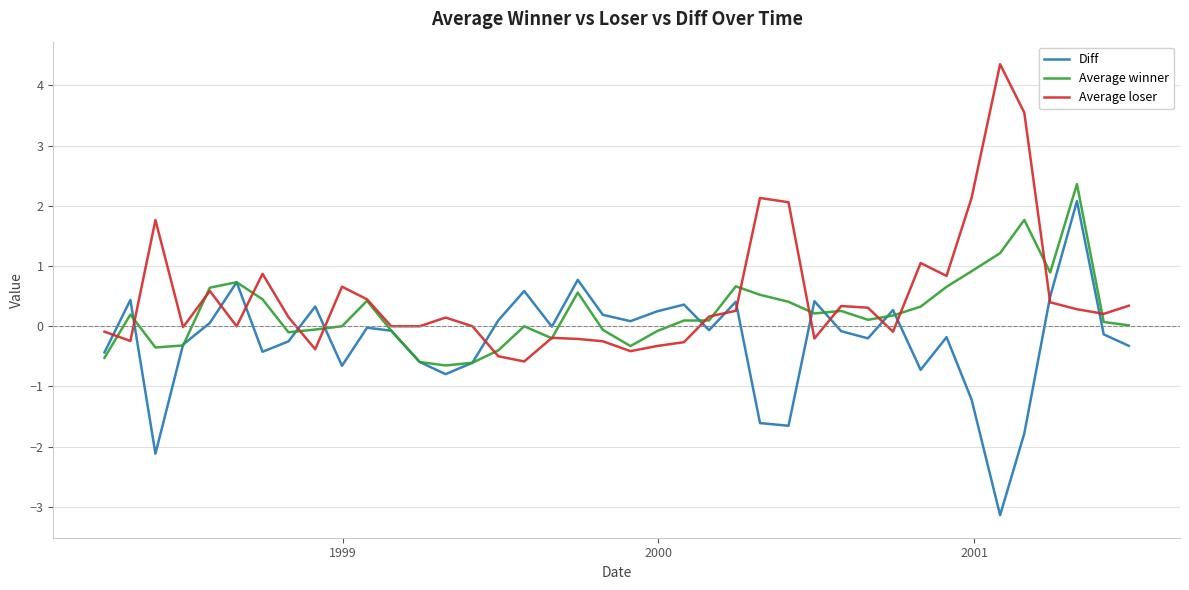

Which series has the widest spread of values?

Diff